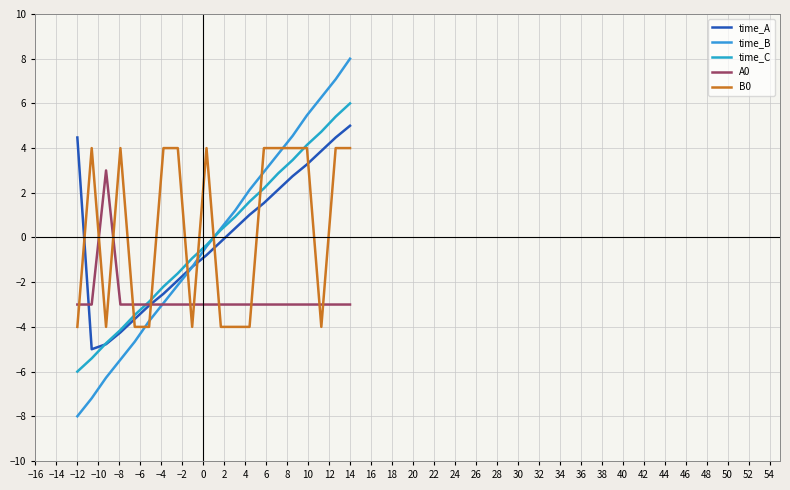

At which label does time_B reach its peak?

14